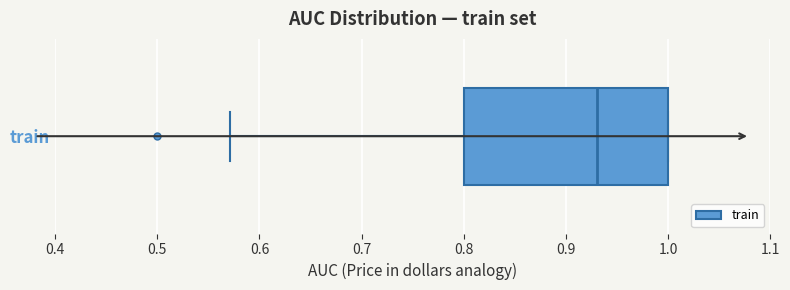

Where does the left whisker of the box for train end on the x-axis? The values are not printed on the chart, so give them approximately, as read against the axis.

0.57